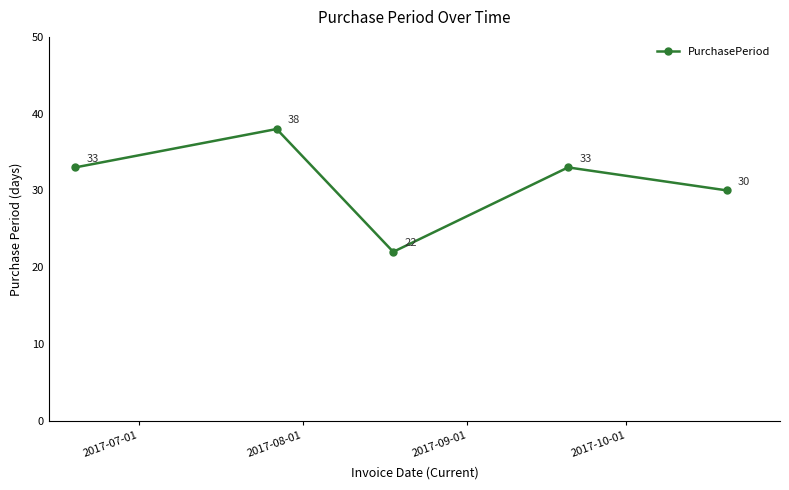

What is the difference between the maximum and minimum values?

16